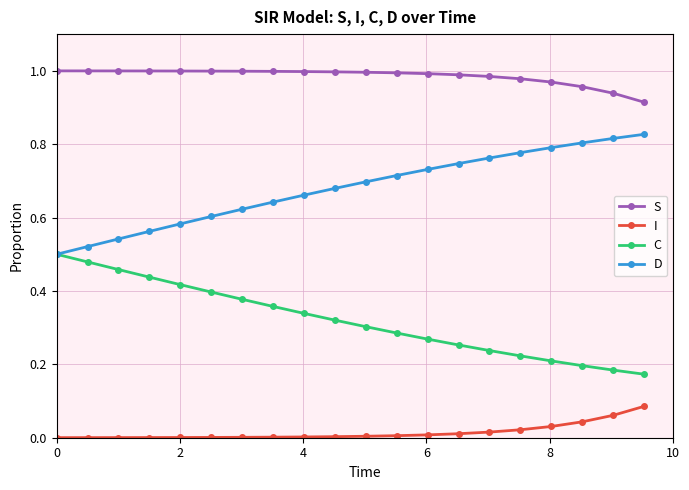

True or false: I and C intersect in this chart.

False